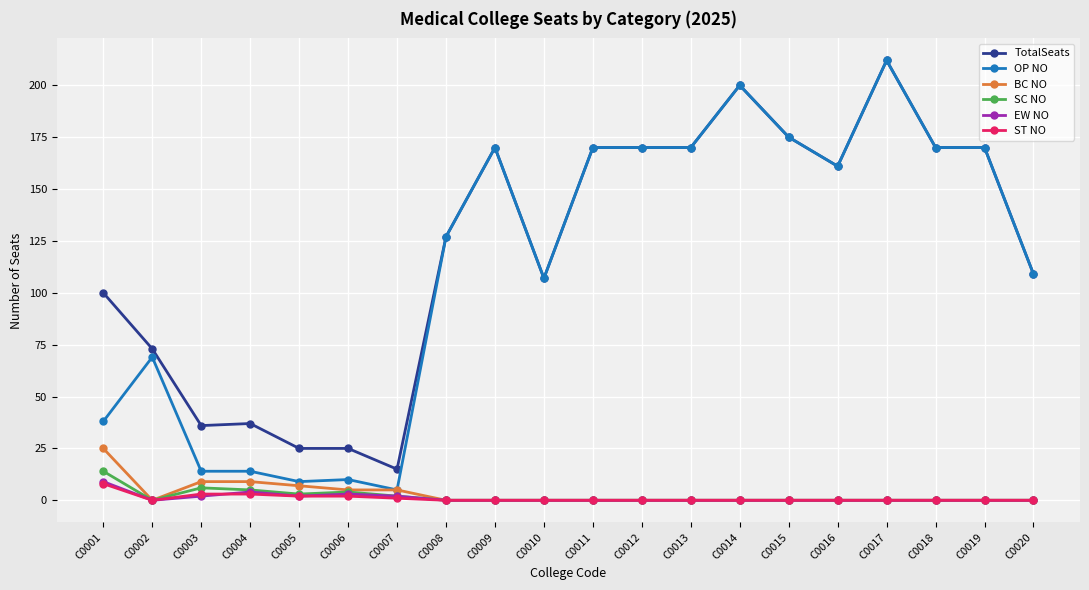

True or false: EW NO has a value of 0 at C0018.

True